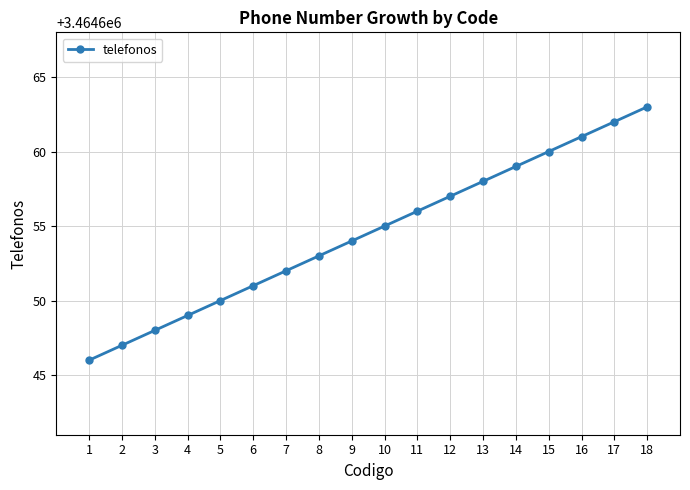

What is the value of the 8th point from the left?

3464653